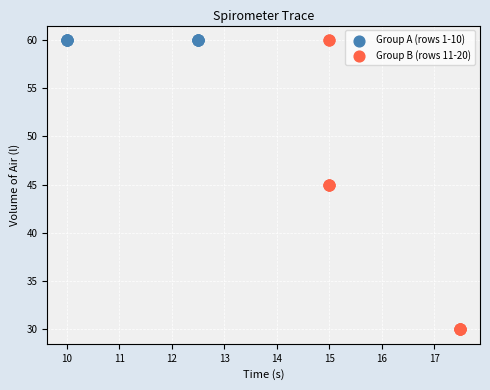

Which series contains the lowest Y value?

Group B (rows 11-20)